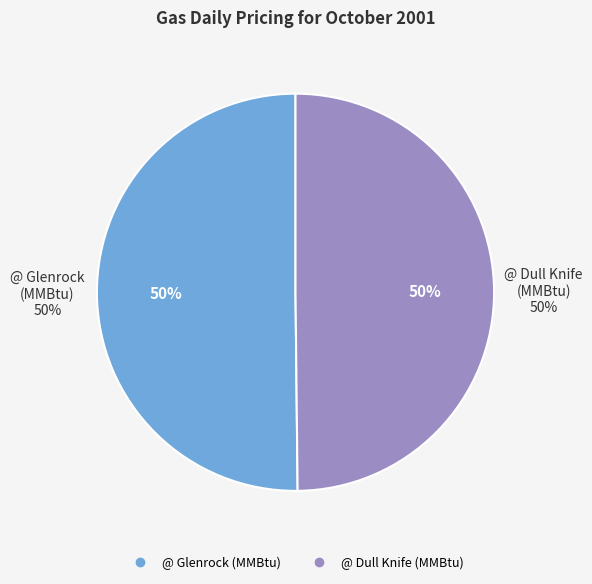

What is the majority slice?

@ Glenrock (MMBtu)